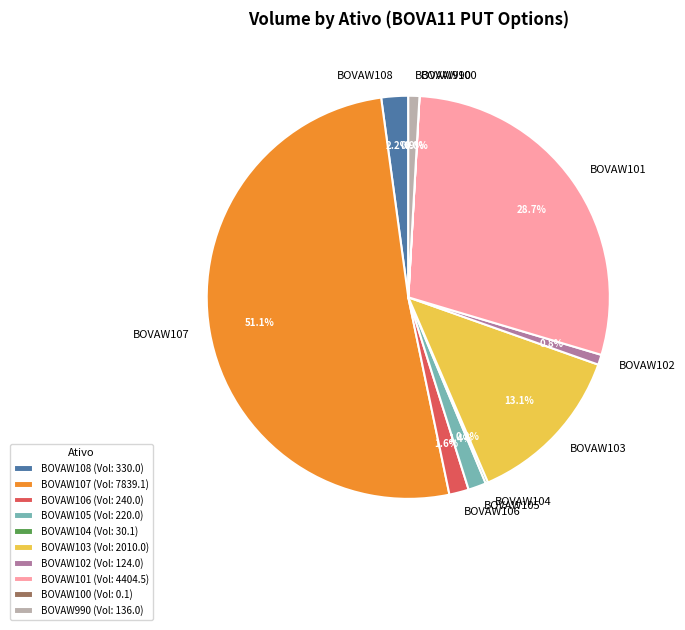

To the nearest percent, what portion does BOVAW102 represent?

1%